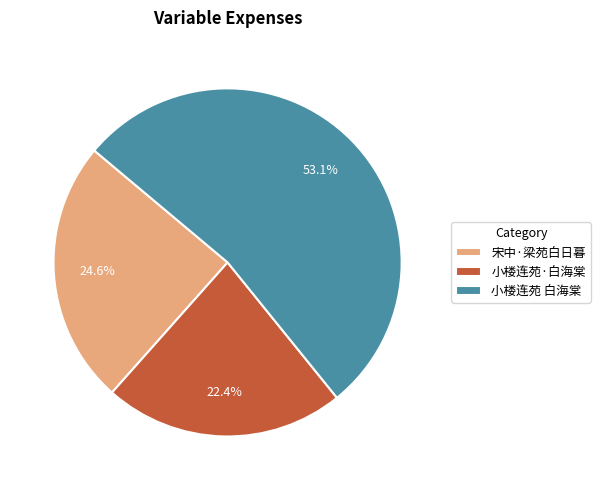

Which has a higher value, 小楼连苑 白海棠 or 小楼连苑·白海棠?

小楼连苑 白海棠